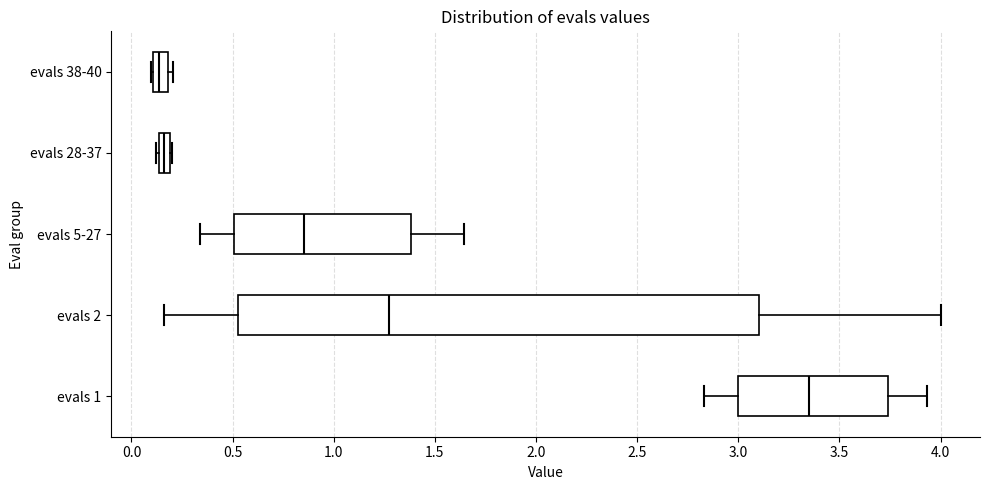

Which box is the widest, from its left edge to its right edge?

evals 2